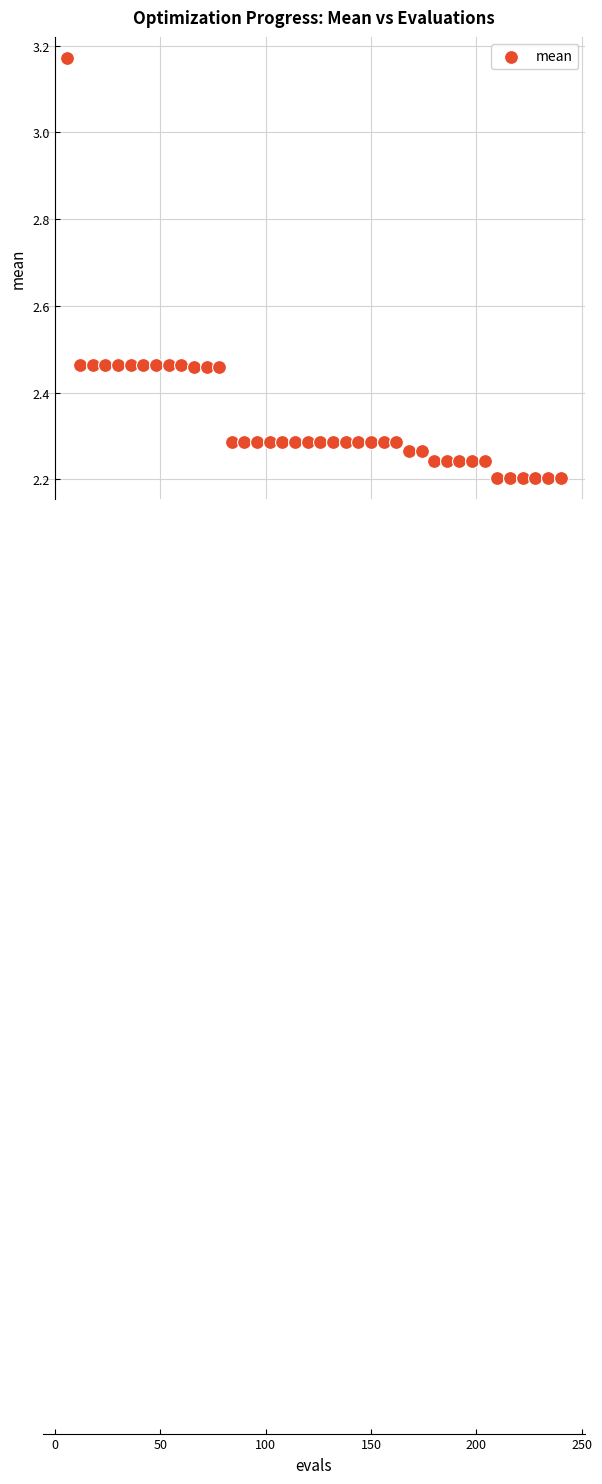

What is the range of X values (max minus min)?

234.0